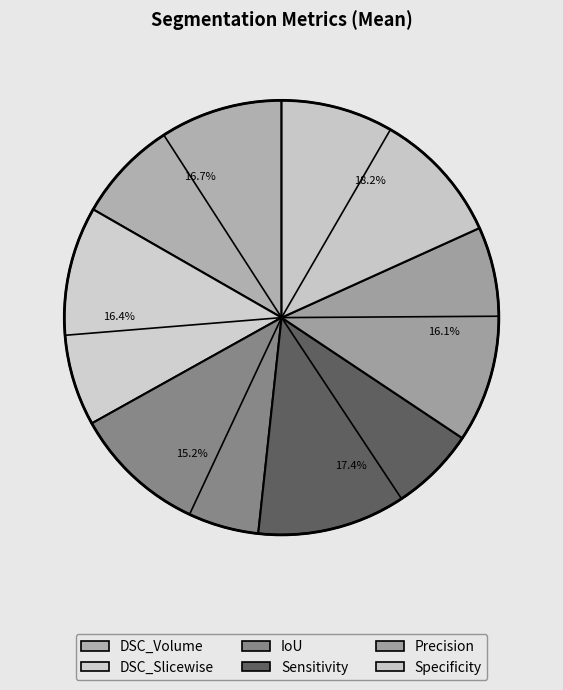

Combined, do IoU and DSC_Volume account for over 50%?

No